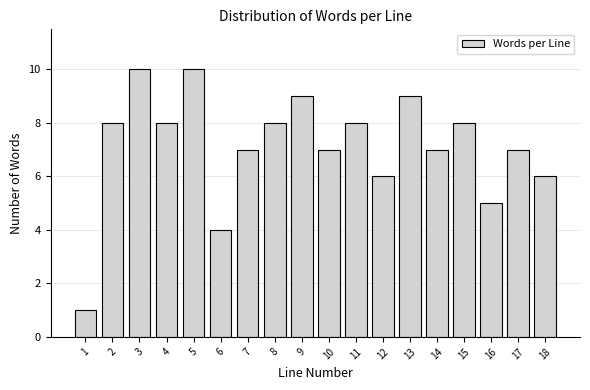

Reading right to left, list all the values displayed in this chart.

6	7	5	8	7	9	6	8	7	9	8	7	4	10	8	10	8	1